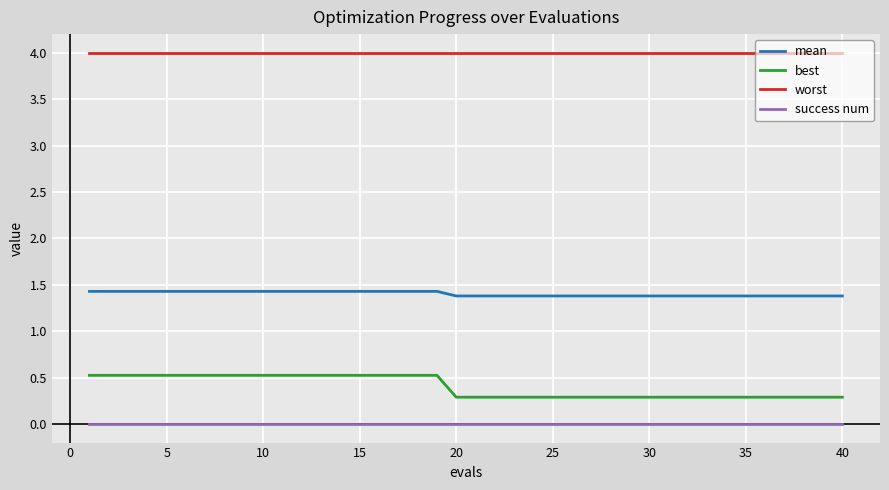

Rank the series by their maximum value, from lowest to highest.

success num, best, mean, worst